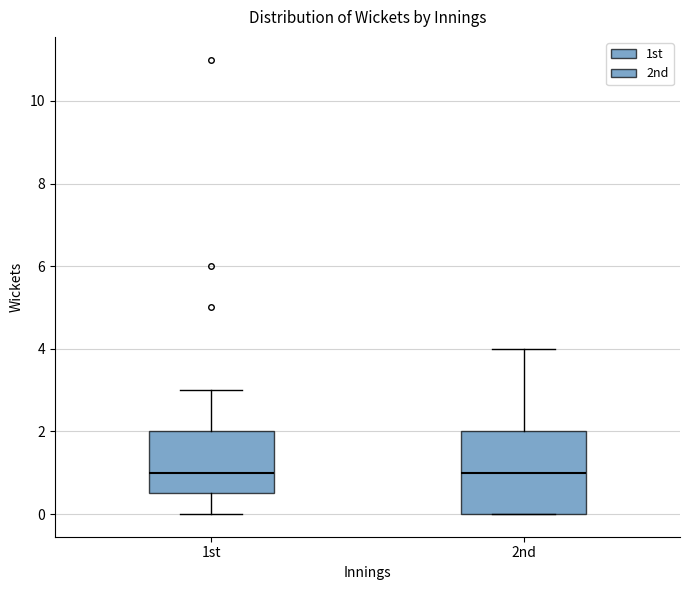

Where is the lower edge of the box for 2nd on the y-axis? The values are not printed on the chart, so give them approximately, as read against the axis.

0.0